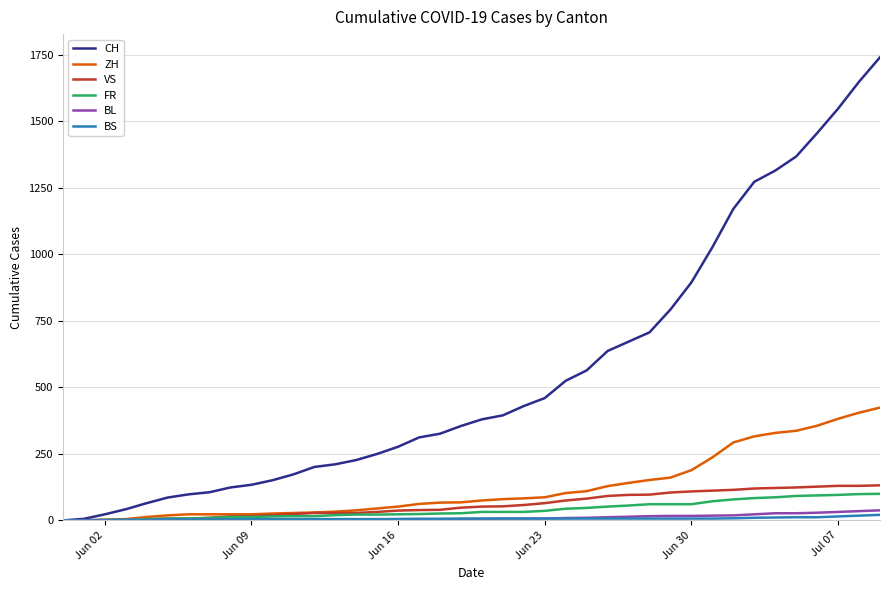

List the series in order of their peak value, lowest first.

BS, BL, FR, VS, ZH, CH